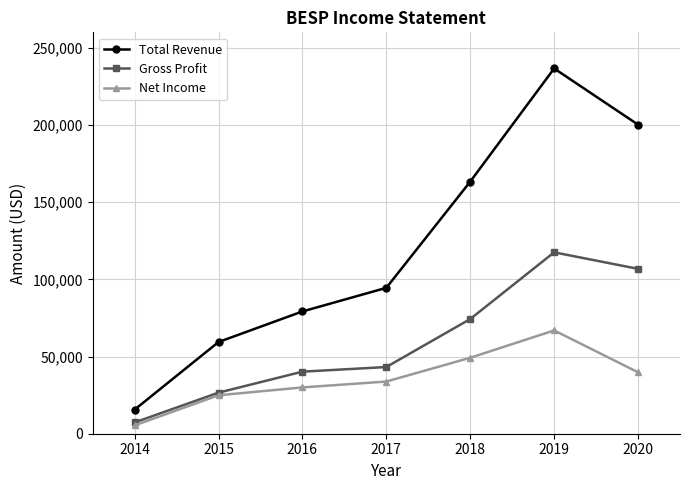

What is the highest value of the Gross Profit series?

117500